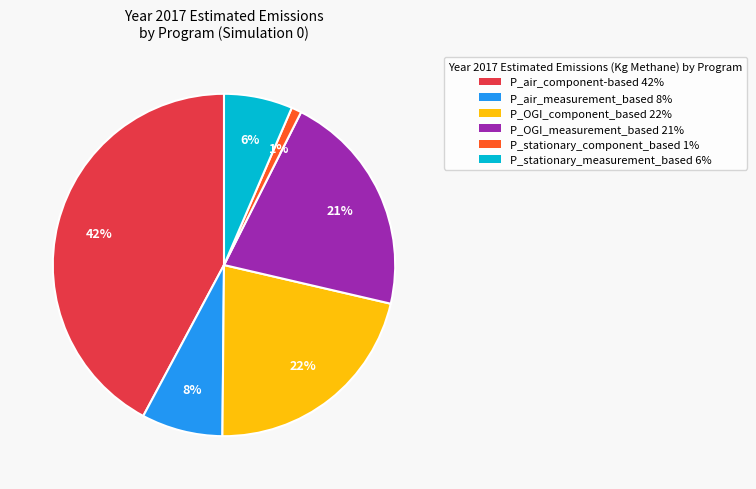

Is there a majority slice in this chart?

No